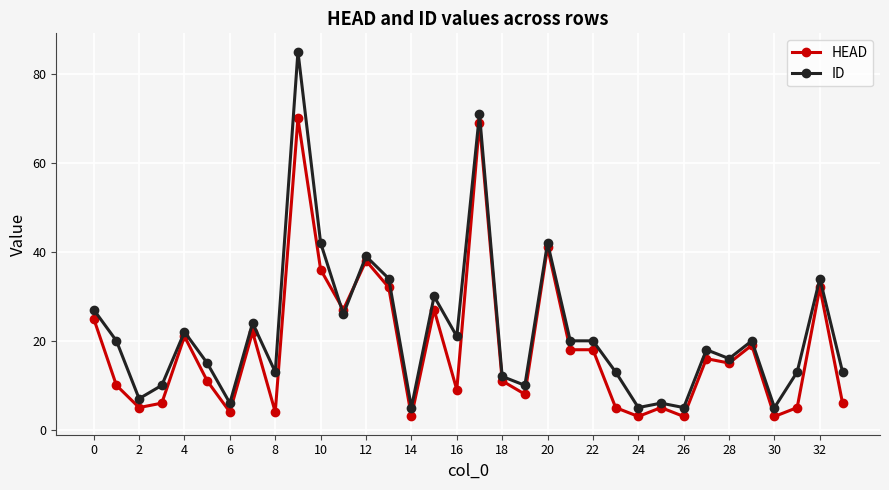

How many data points does each series have?

34